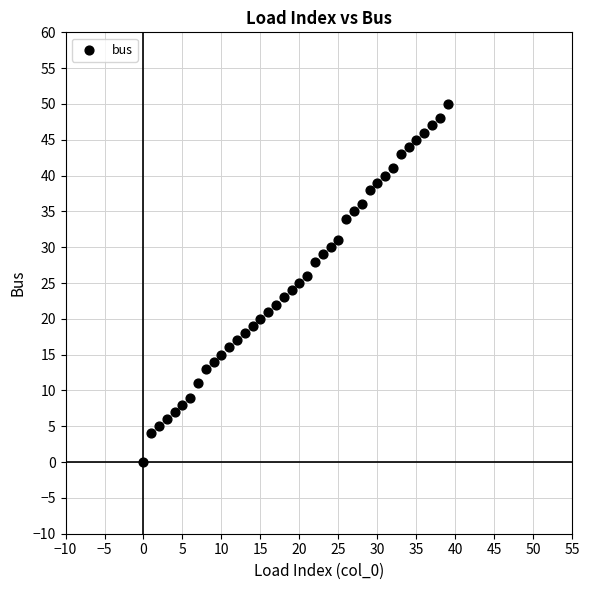

What is the range of Y values (max minus min)?

50